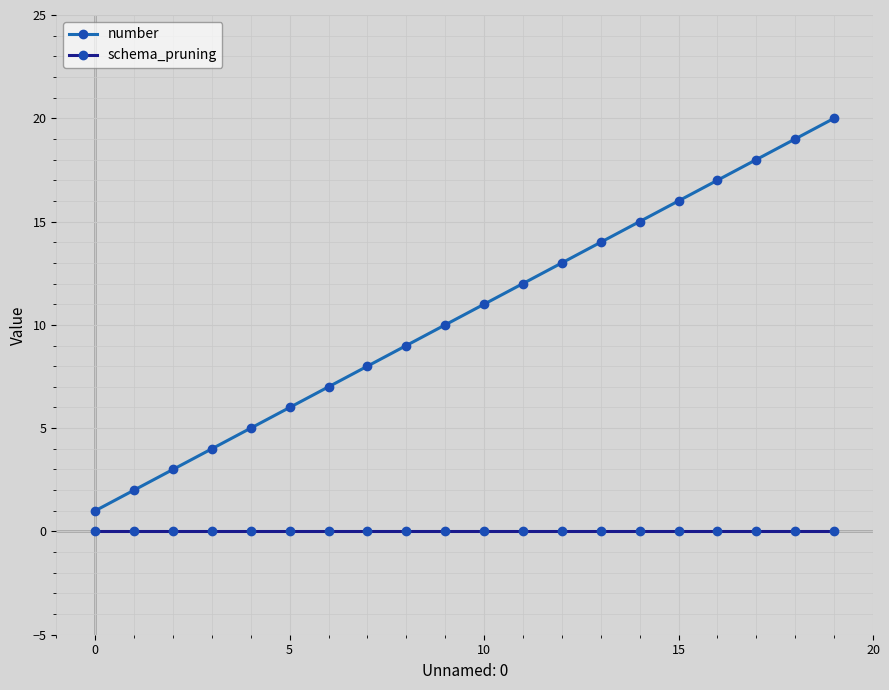

True or false: number and schema_pruning intersect in this chart.

False